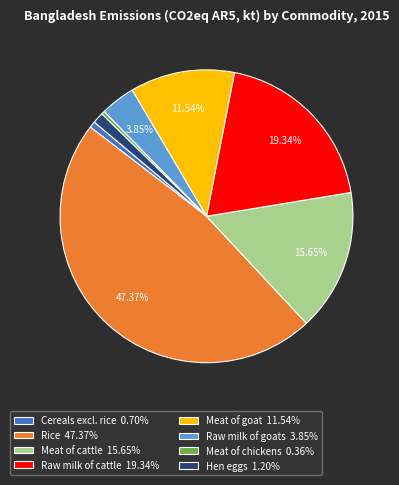

Does Rice 47.37% account for over 50% of the chart?

No